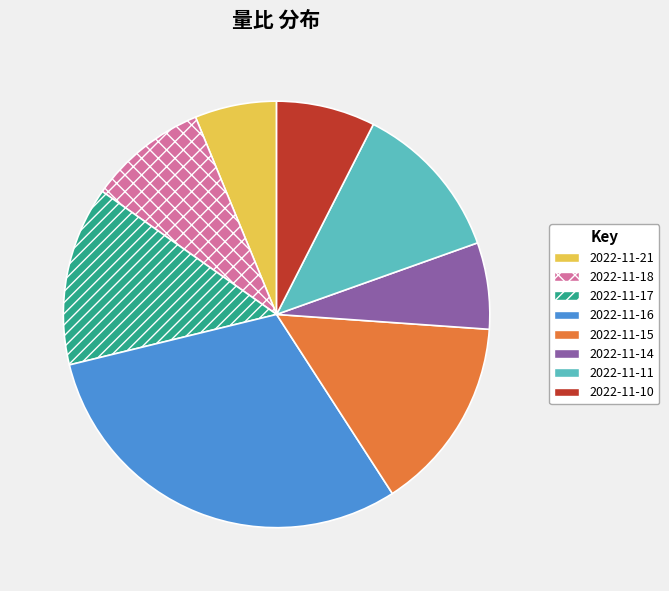

Is there any slice that represents more than half of the pie?

No